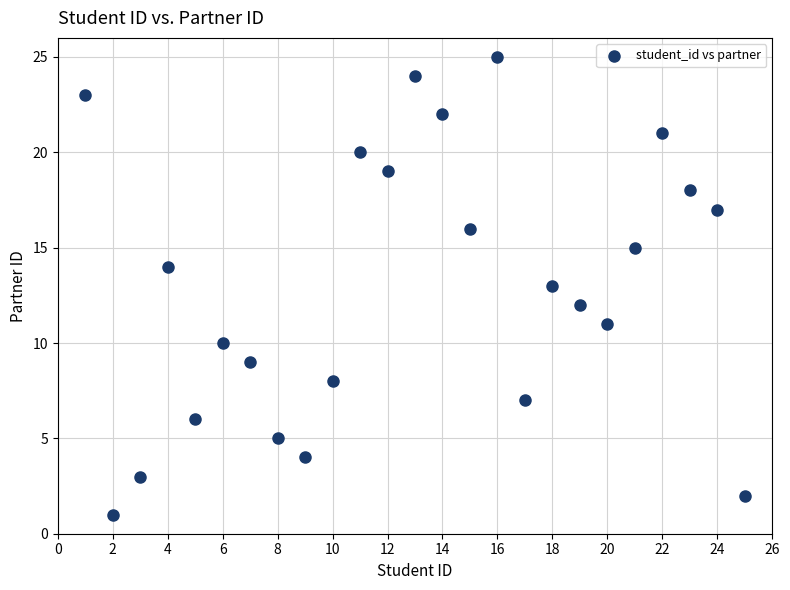

What is the range of X values (max minus min)?

24